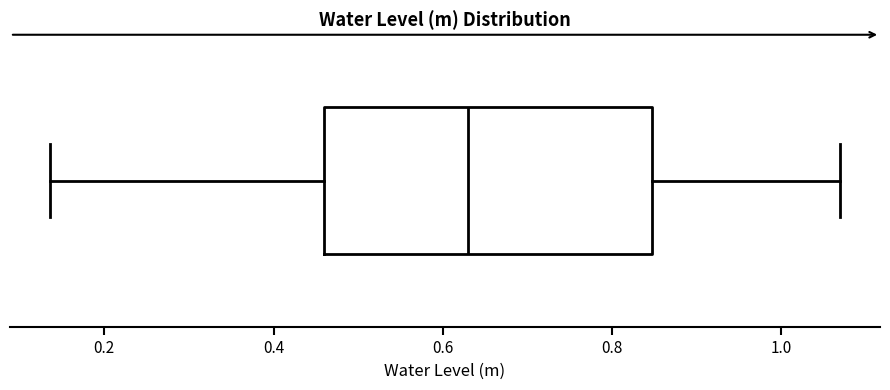

Where is the left edge of the box on the x-axis? The values are not printed on the chart, so give them approximately, as read against the axis.

0.46